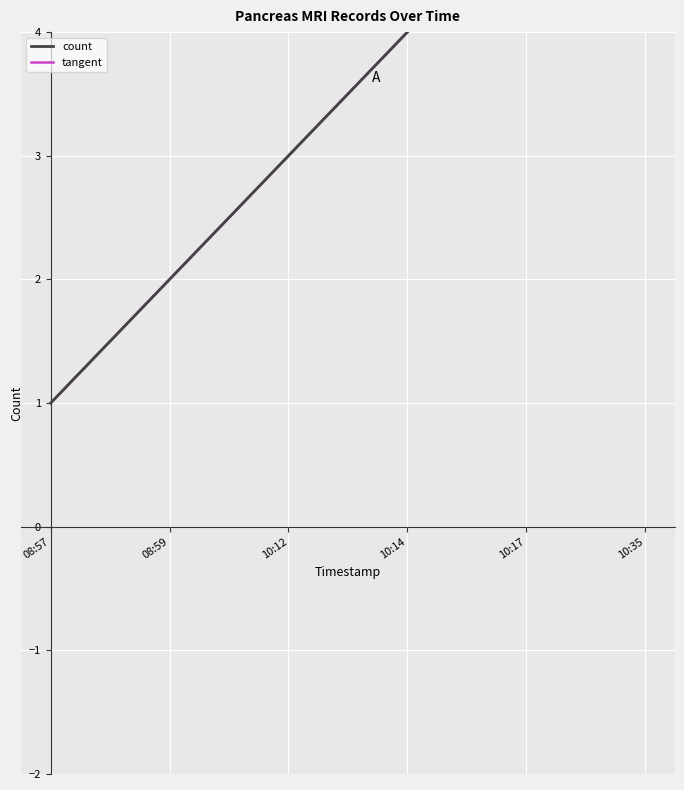

How many lines are shown in the chart?

2